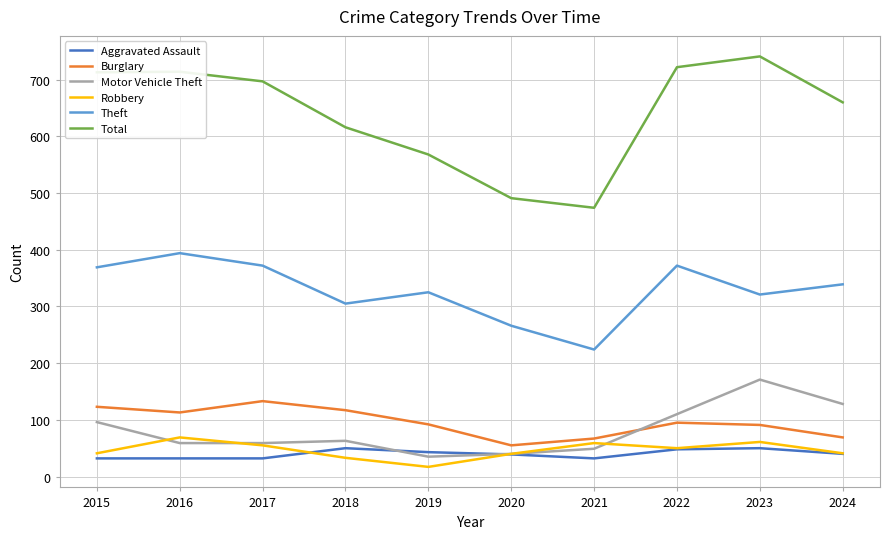

Read the Theft value at 2024, to the nearest 50.

350